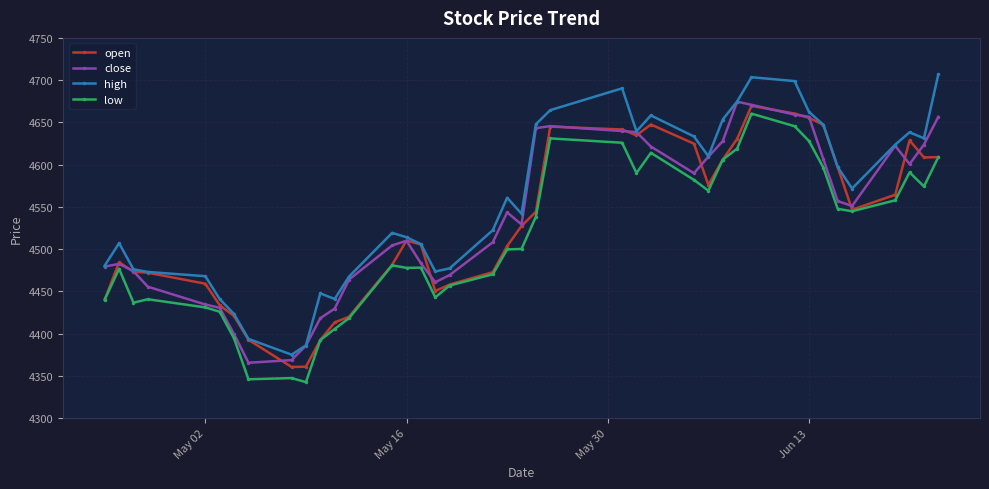

What is the value of the high point at the 22nd from the left?

4647.9